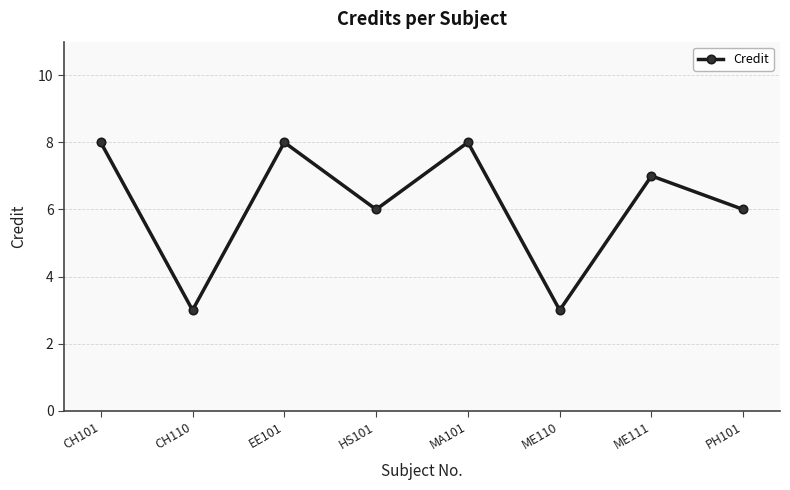

Does the chart have visible grid lines?

Yes